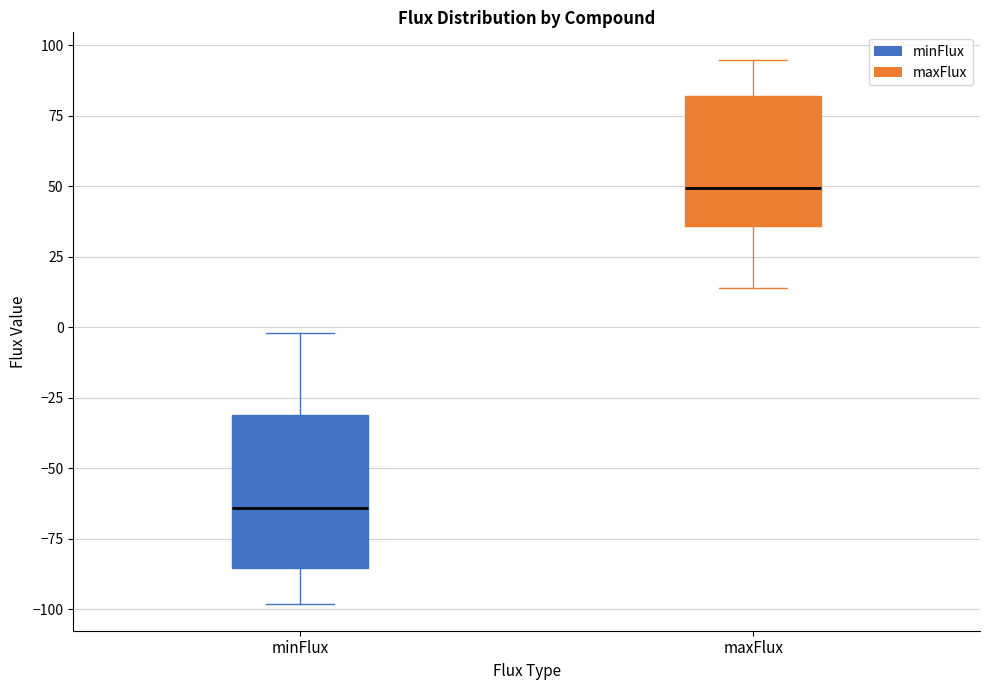

Where is the lower edge of the box for maxFlux on the y-axis? The values are not printed on the chart, so give them approximately, as read against the axis.

35